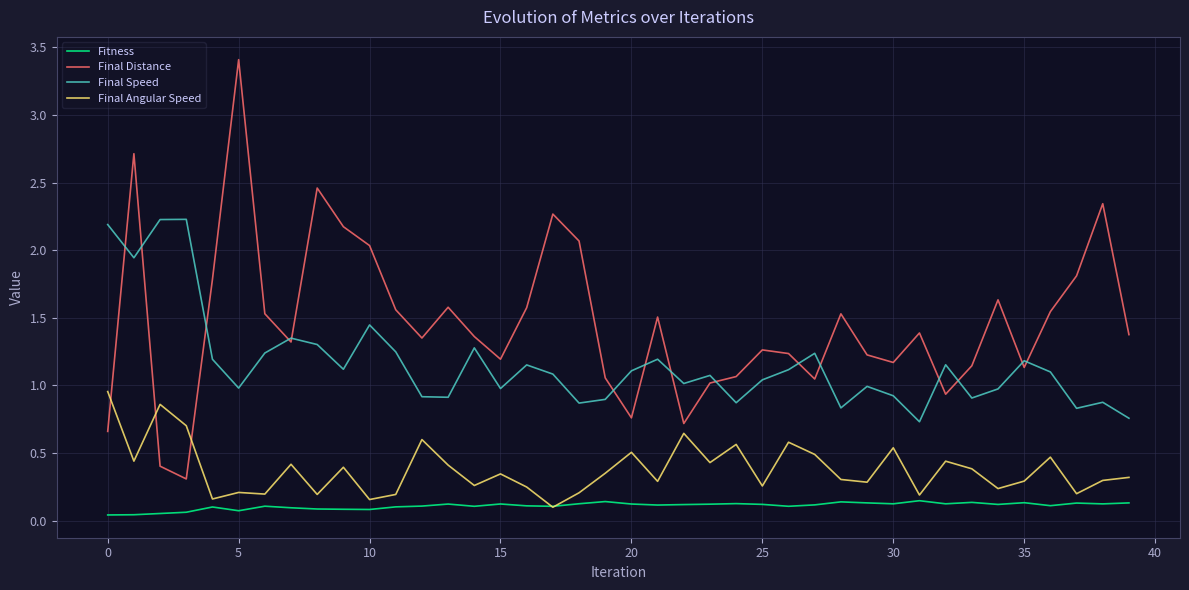

What is the maximum value shown in the chart?

3.4